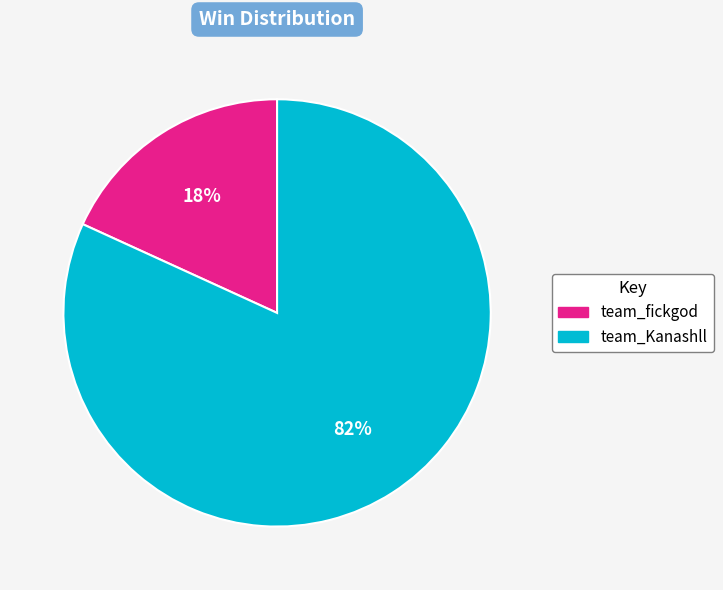

Which has a higher value, team_Kanashll or team_fickgod?

team_Kanashll